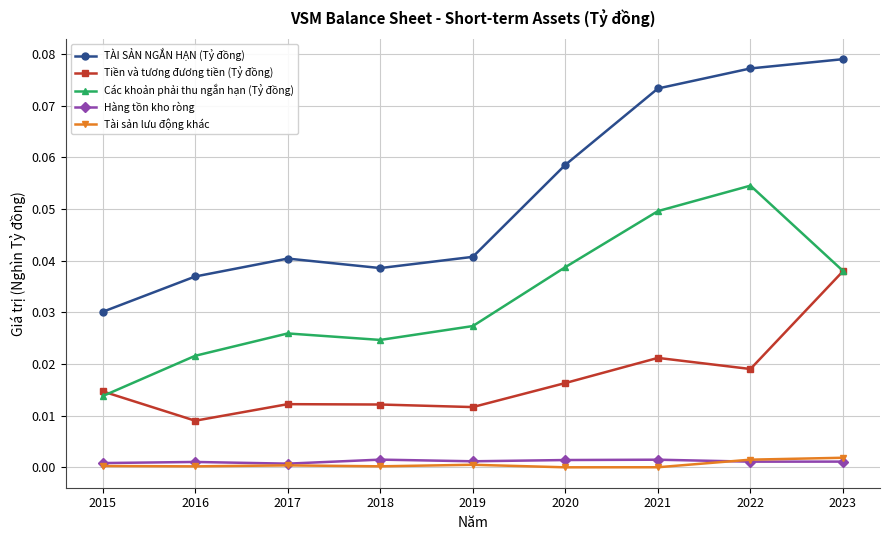

What is the total value across all series at 2023?

0.2